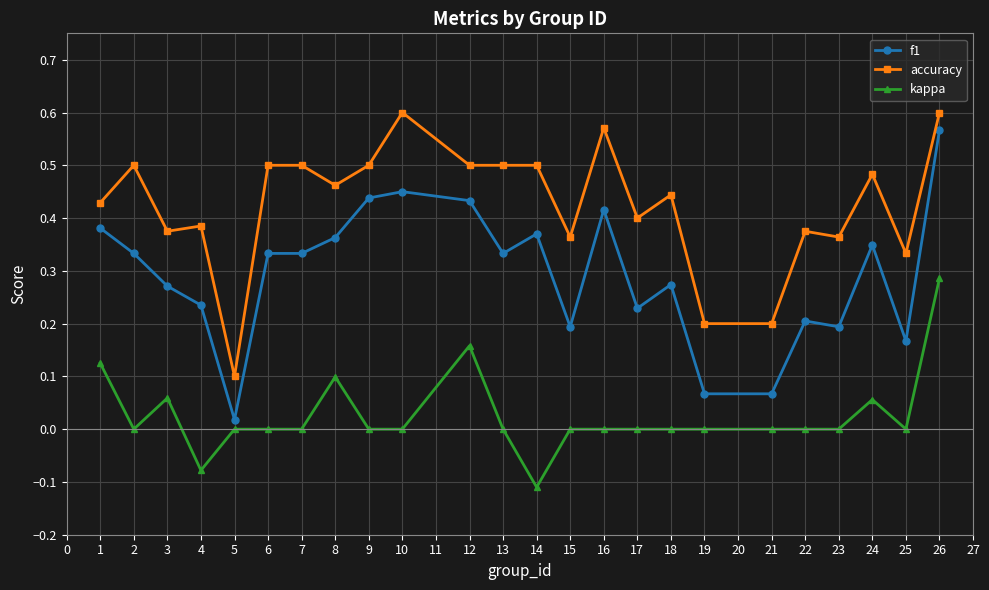

True or false: accuracy and kappa cross at least once.

False